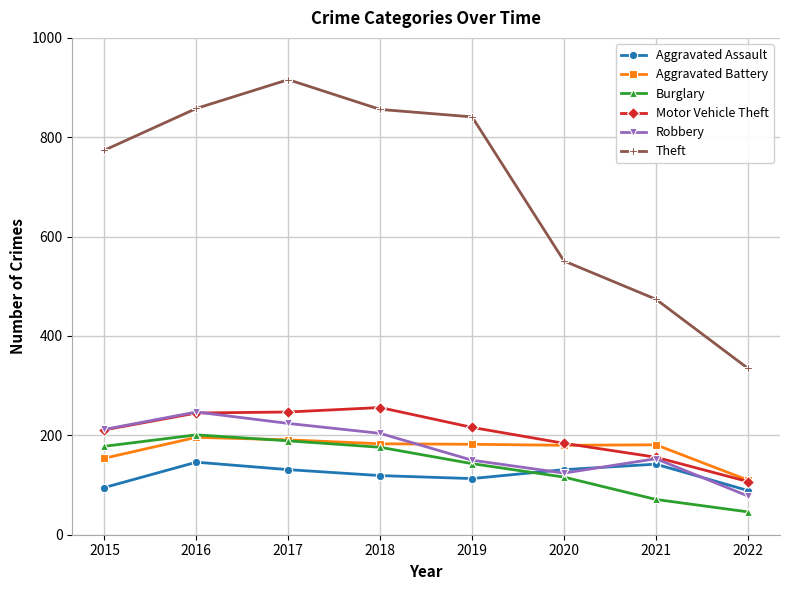

What is the greatest value displayed?

916